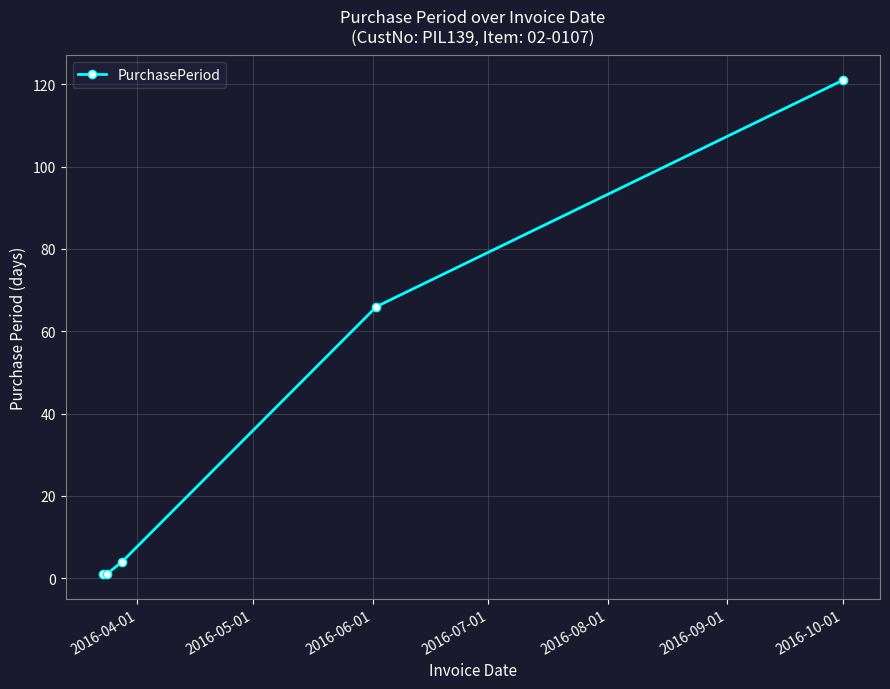

Reading left to right, what are all the values shown in this chart?

1	1	4	66	121